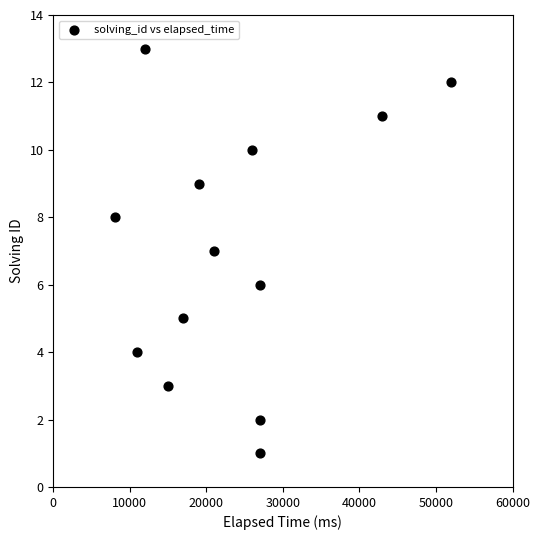

What is the range of Y values (max minus min)?

12